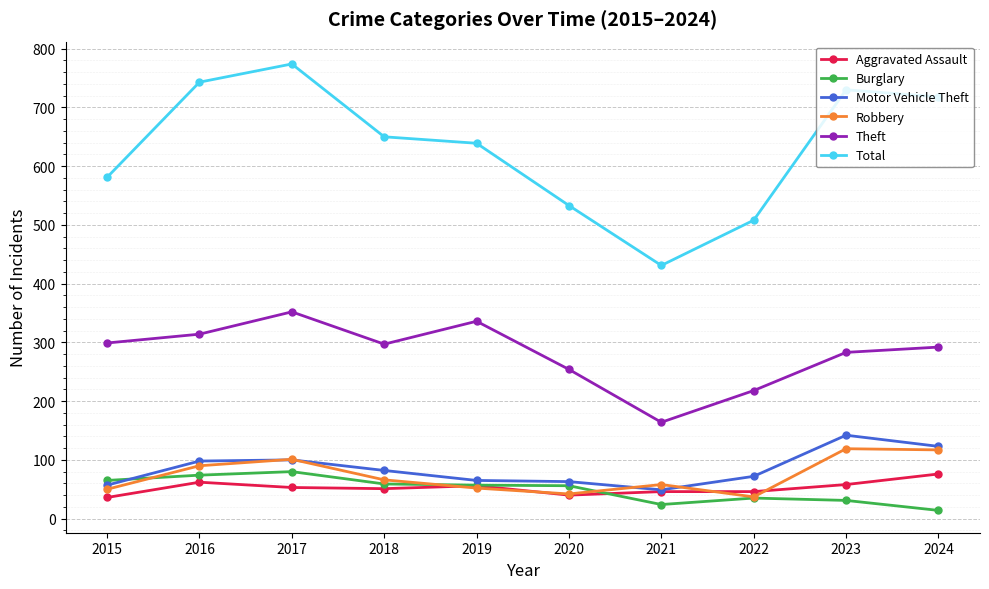

True or false: Burglary has more than 0 points higher than both neighbors.

True